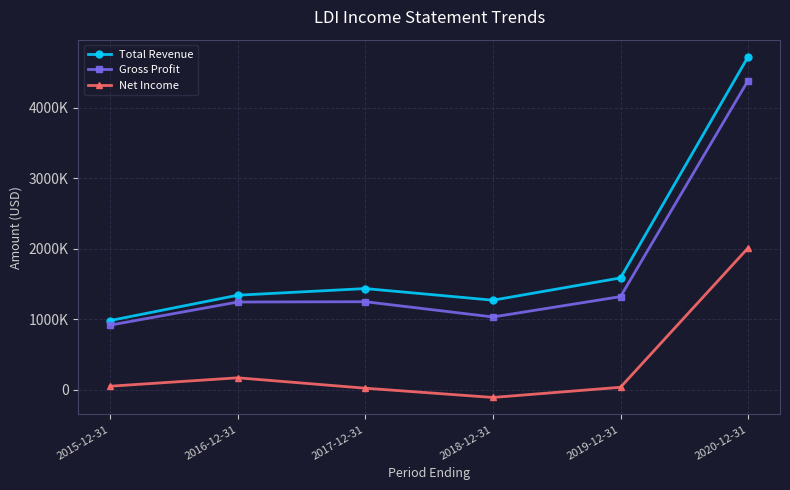

What is the maximum value shown in the chart?

4728100